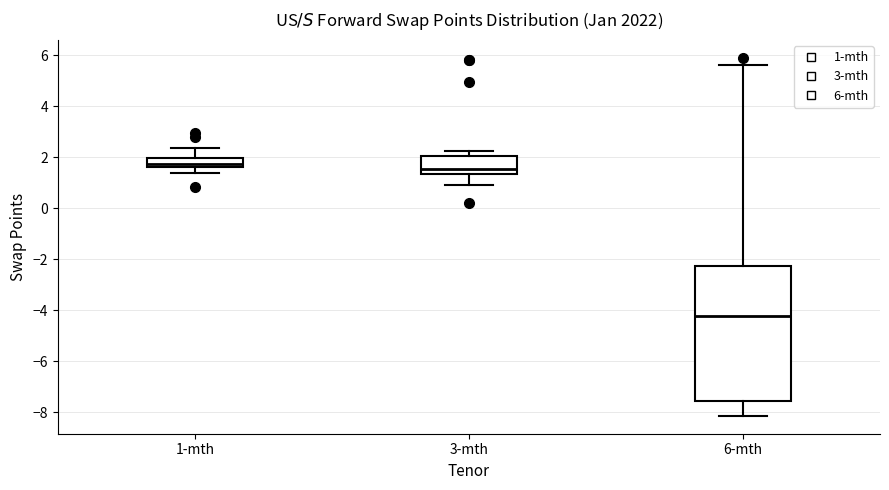

Reading left to right, transcribe this box plot: for each box, give where its median line is, the range the box spans, and where its two whiskers end, as read against the y-axis. The values are not printed on the chart, so give them approximately, as read against the axis.

1-mth: median 1.8, box 1.6 to 2.0, whiskers 1.4 to 2.4
3-mth: median 1.6, box 1.4 to 2.0, whiskers 1.0 to 2.2
6-mth: median -4.2, box -7.6 to -2.2, whiskers -8.2 to 5.6